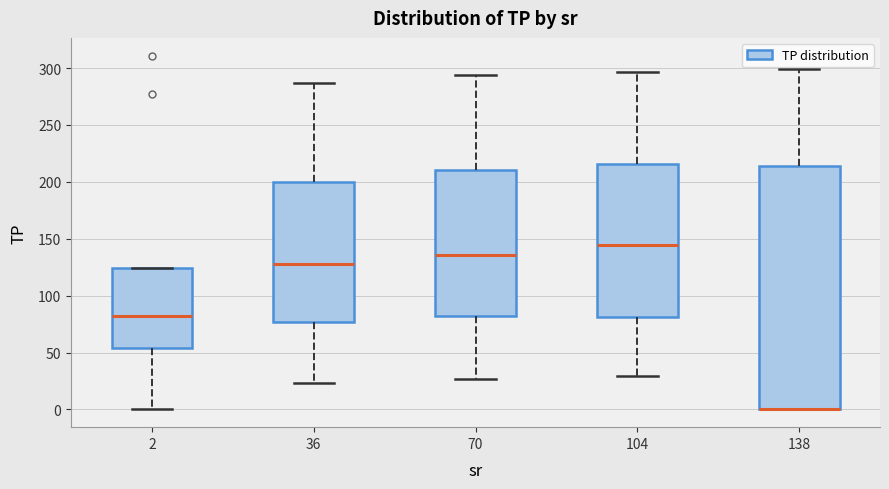

Reading left to right, transcribe this box plot: for each box, give where its median line is, the range the box spans, and where its two whiskers end, as read against the y-axis. The values are not printed on the chart, so give them approximately, as read against the axis.

2: median 80, box 55 to 125, whiskers 0 to 125
36: median 130, box 75 to 200, whiskers 25 to 285
70: median 135, box 80 to 210, whiskers 25 to 295
104: median 145, box 80 to 215, whiskers 30 to 295
138: median 0 (drawn on the box's lower edge), box 0 to 215, whiskers 0 to 300